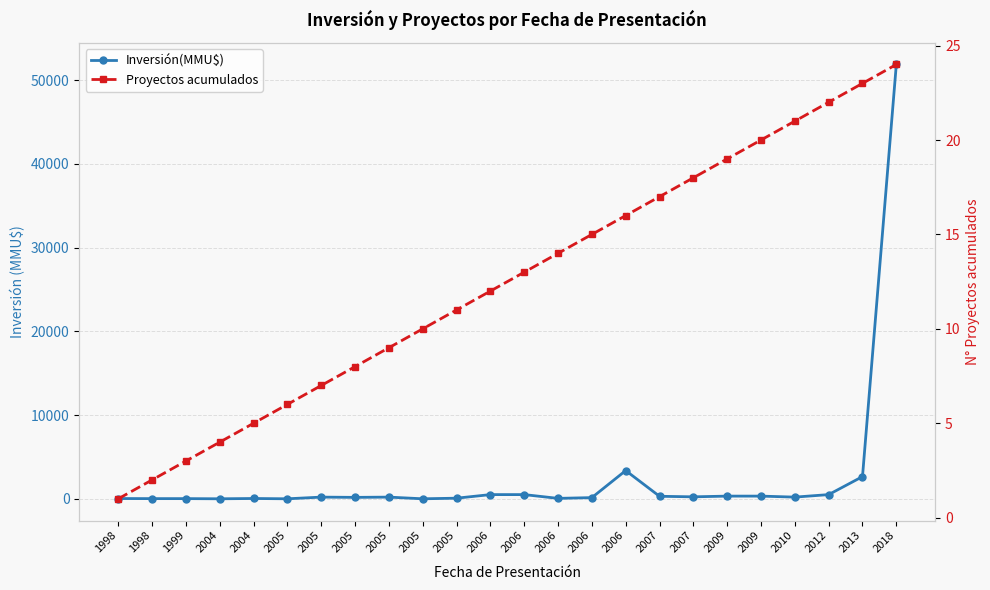

At which label does Proyectos acumulados first exceed 13?

2006